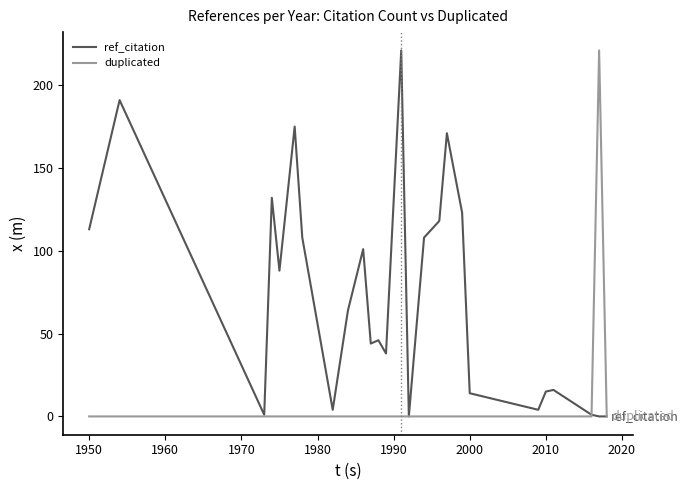

What is the maximum value shown in the chart?

221